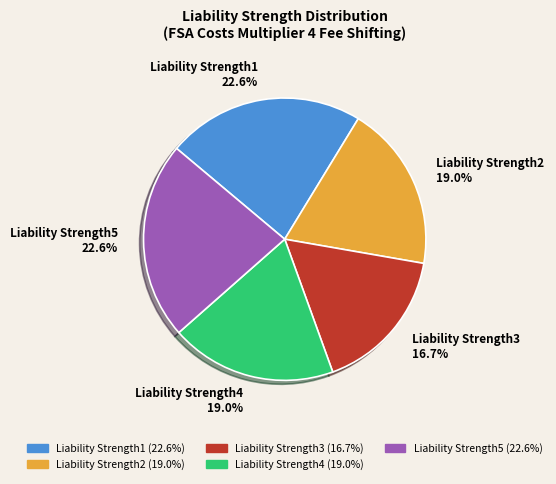

What percentage is the Liability Strength5 slice, to the nearest percent?

23%